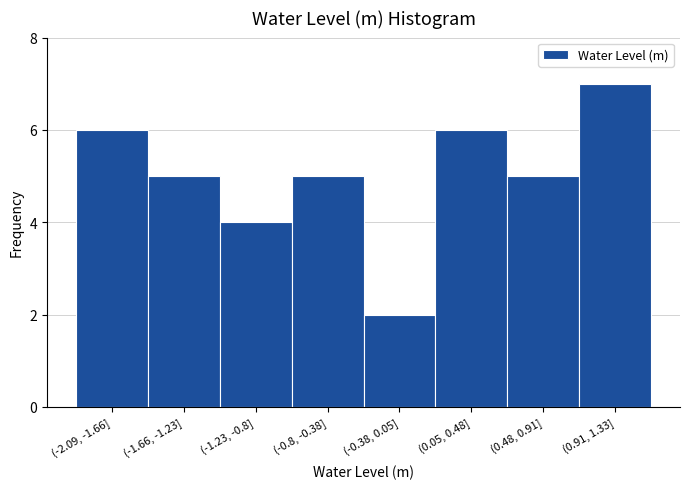

Reading right to left, list all the values displayed in this chart.

(0.91, 1.33]=7	(0.48, 0.91]=5	(0.05, 0.48]=6	(-0.38, 0.05]=2	(-0.8, -0.38]=5	(-1.23, -0.8]=4	(-1.66, -1.23]=5	(-2.09, -1.66]=6